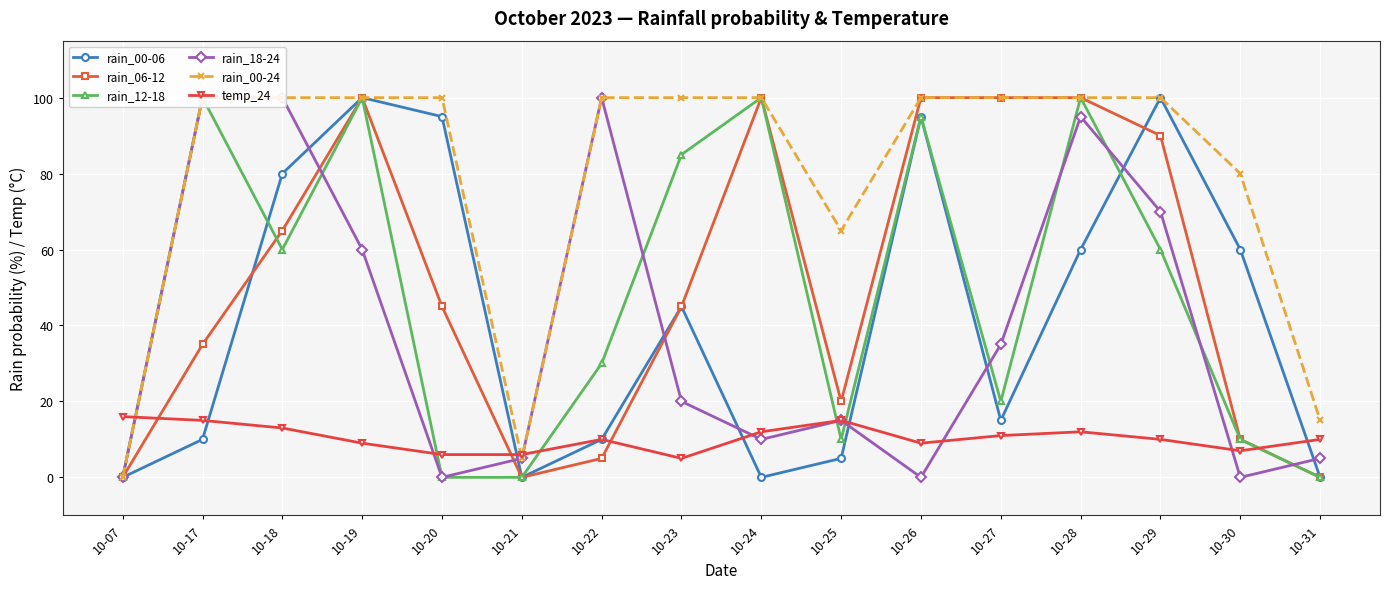

True or false: rain_06-12 has more than 1 points higher than both neighbors.

True